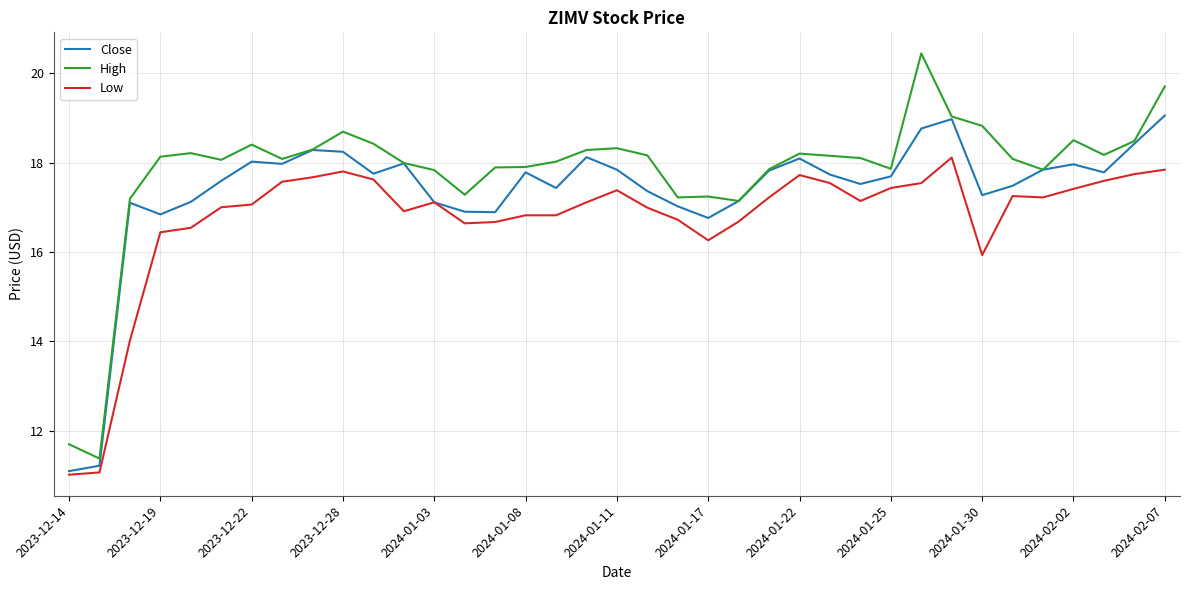

What is the maximum value shown in the chart?

20.4